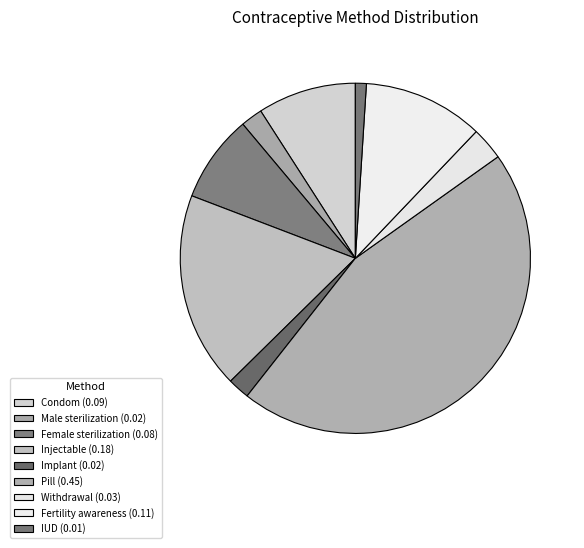

How many slices are in this pie chart?

9